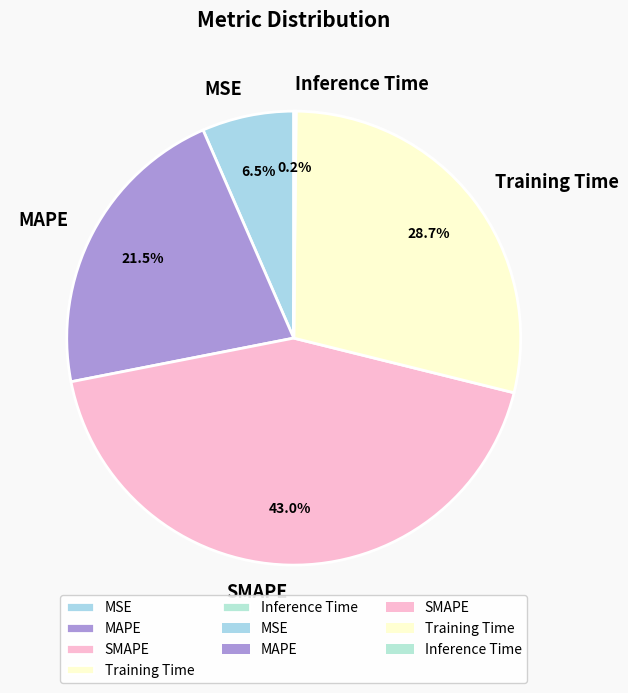

Which has a higher value, MAPE or MSE?

MAPE